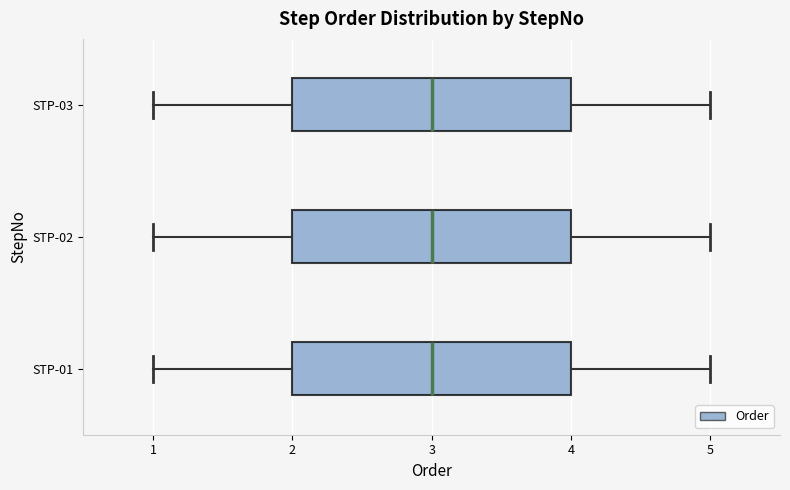

Where does the right whisker of the box for STP-03 end on the x-axis? The values are not printed on the chart, so give them approximately, as read against the axis.

5